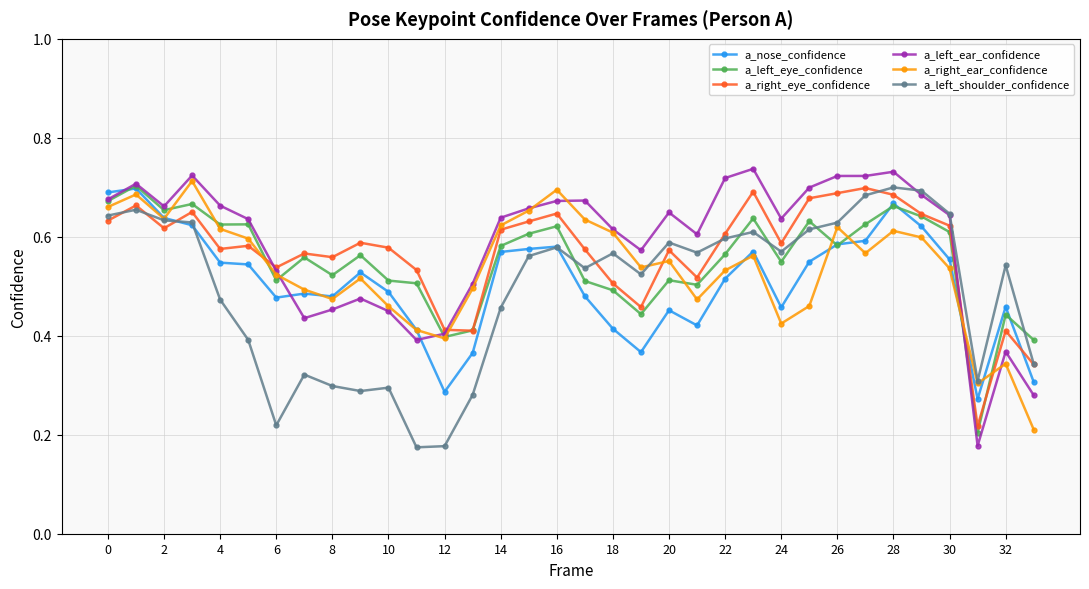

How many times do a_left_ear_confidence and a_right_eye_confidence cross each other?

3